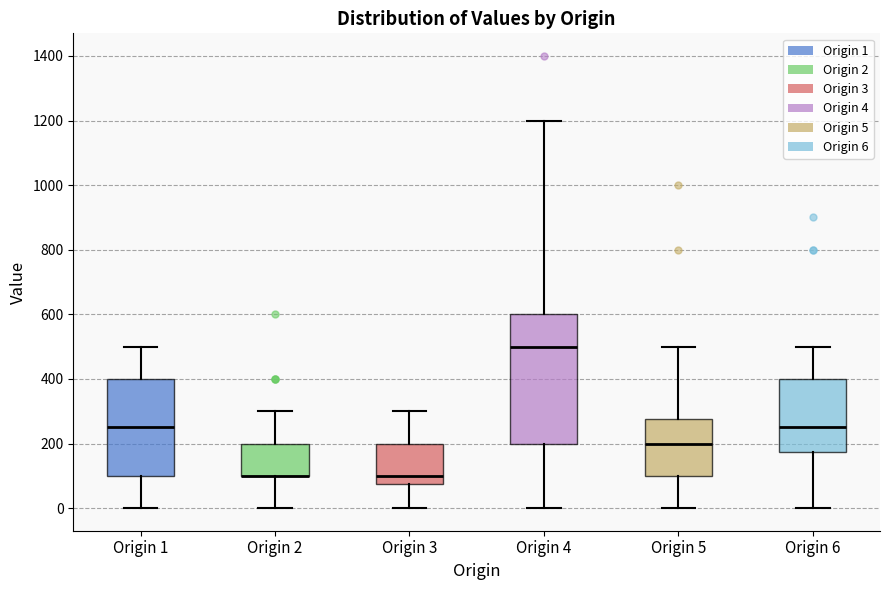

Where does the median line of the box for Origin 3 sit on the y-axis? The values are not printed on the chart, so give them approximately, as read against the axis.

100